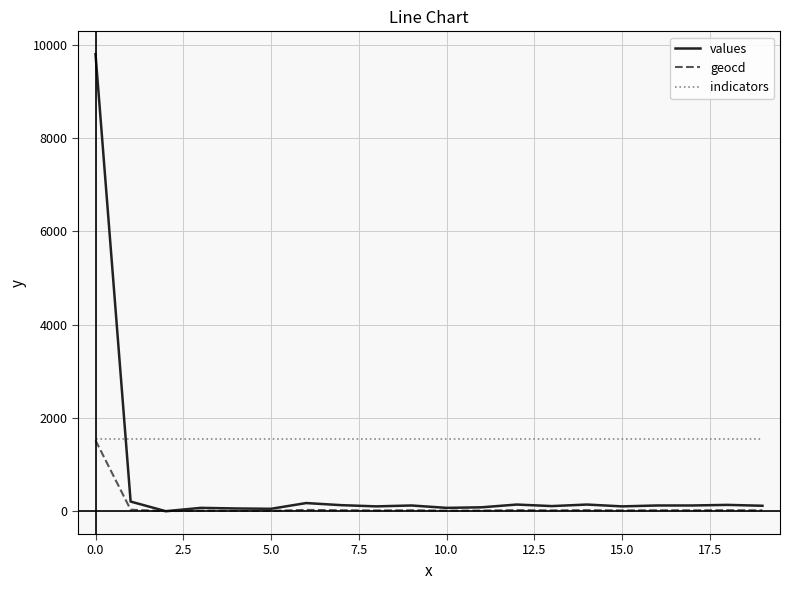

What is the maximum value for geocd?

1517